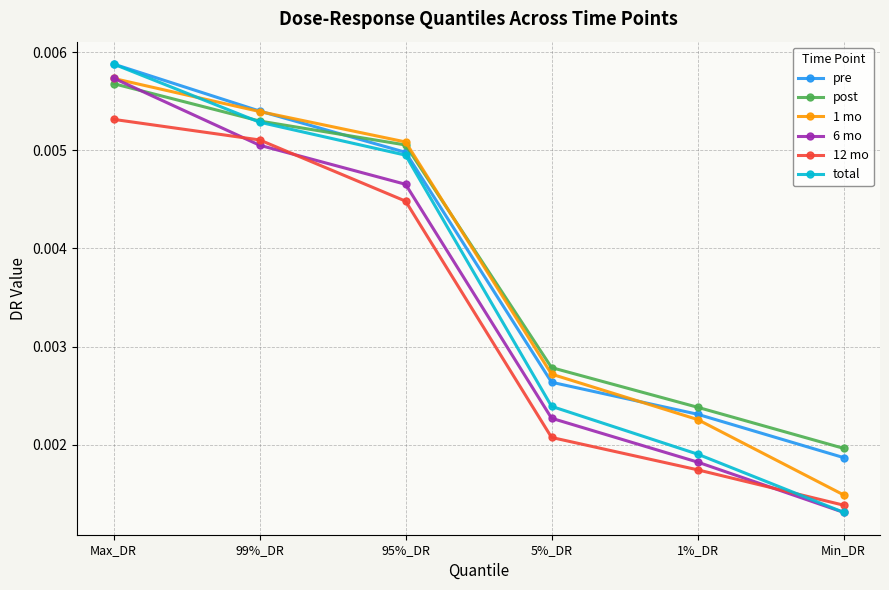

Is this an area chart (filled region under the line)?

No